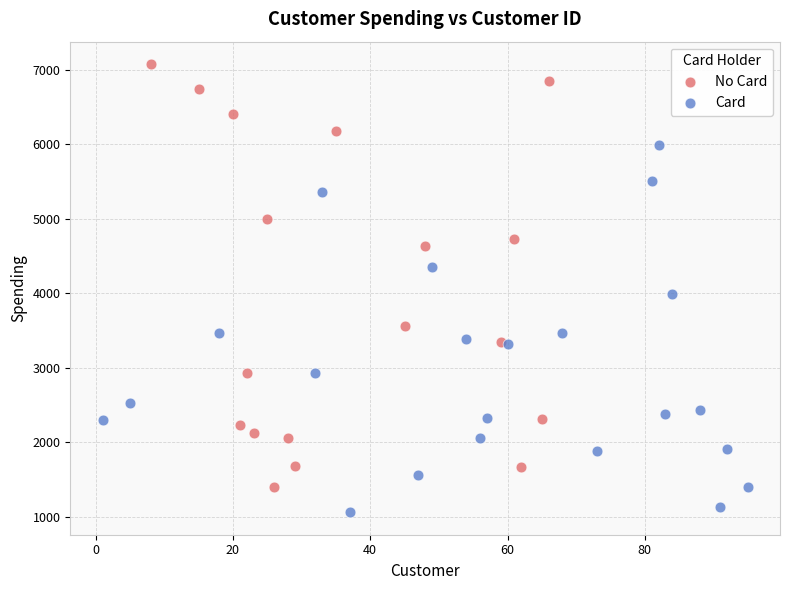

Which series has the widest spread of Y values?

No Card